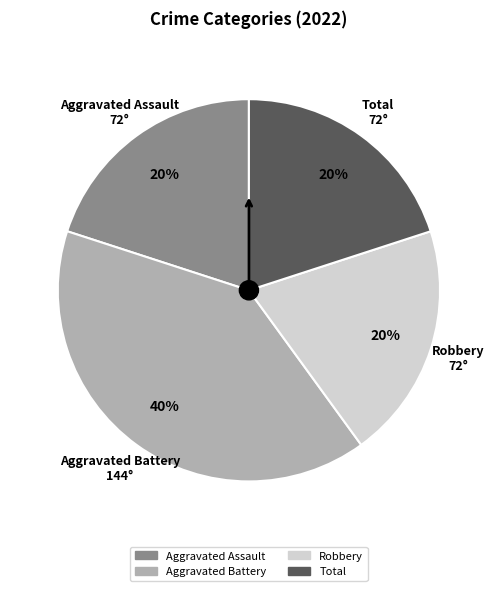

To the nearest percent, what is the average slice percentage?

25%